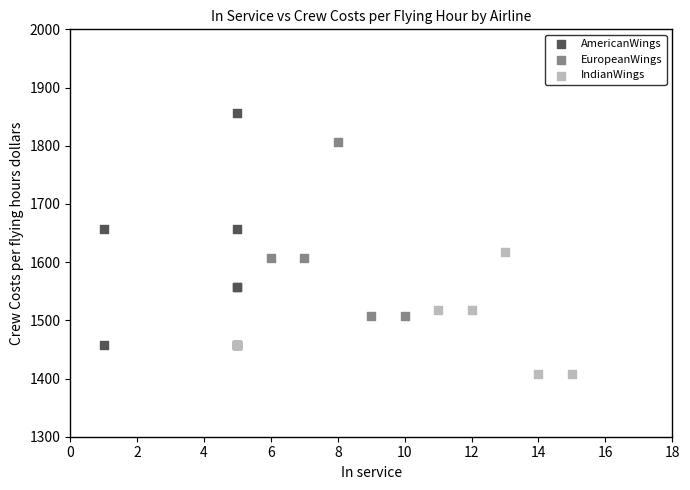

What are all the series names shown in the legend?

AmericanWings, EuropeanWings, IndianWings